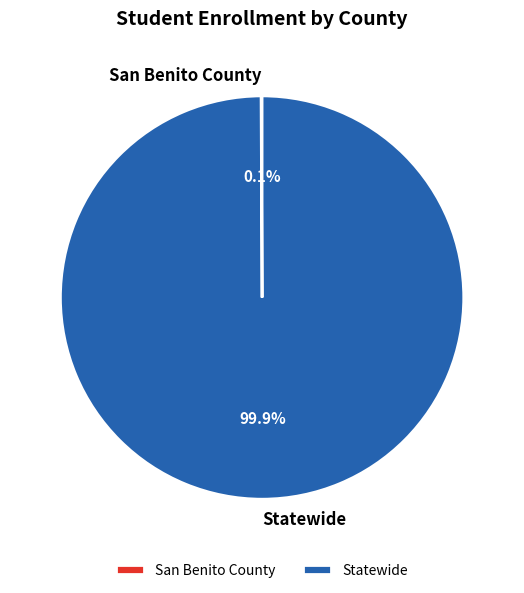

What portion of the pie excludes Statewide?

0.1%